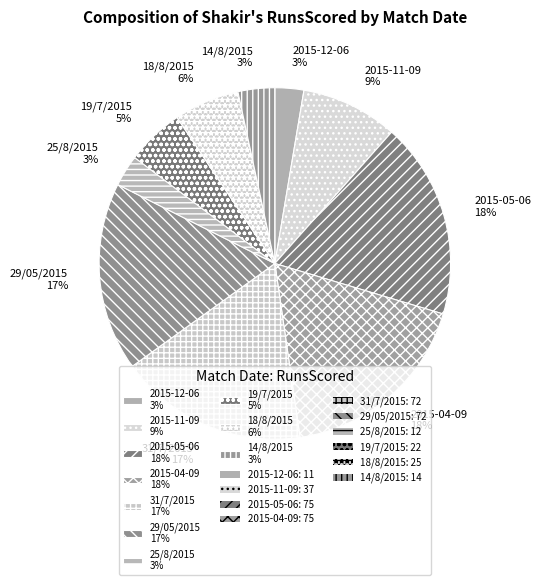

Between 18/8/2015 6% and 2015-12-06 3%, which is larger?

18/8/2015 6%